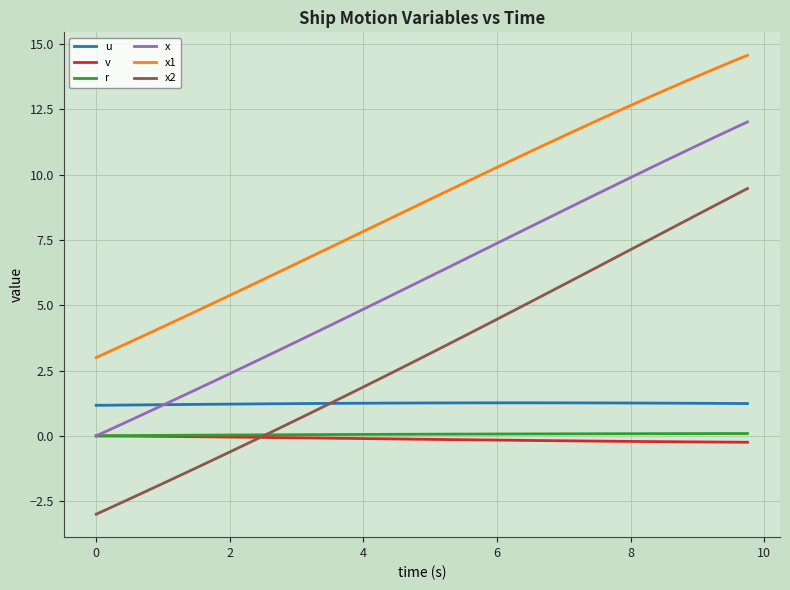

What is the greatest value displayed?

14.6